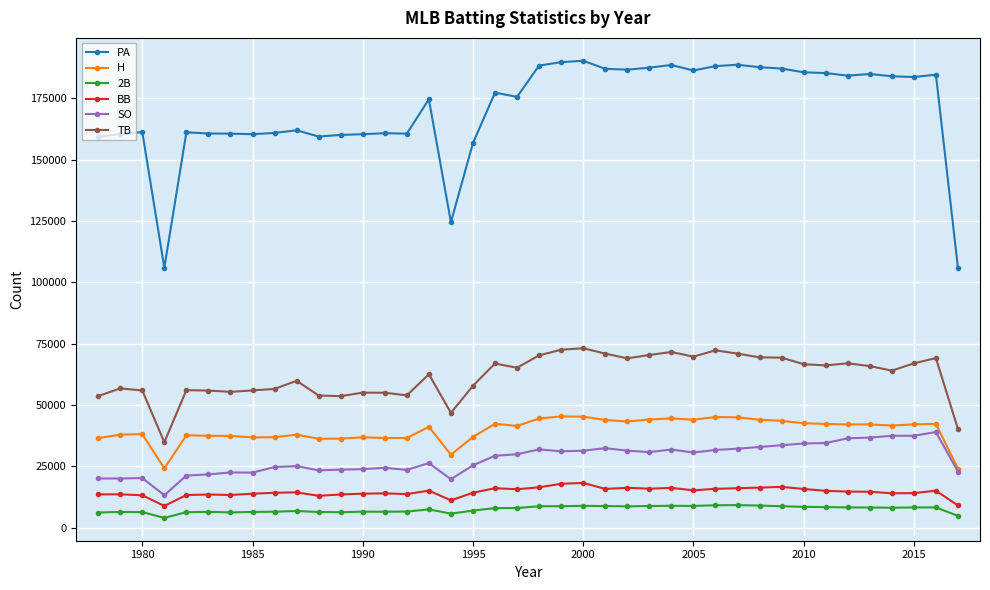

What is the maximum value for PA?

190261